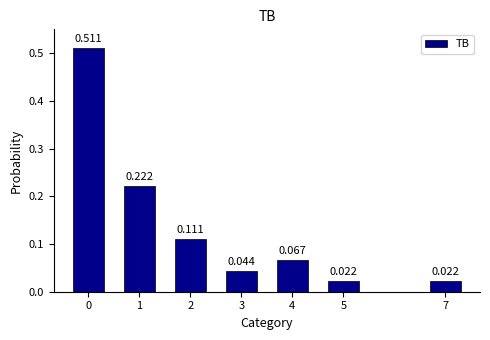

How many categories are shown in the chart?

7